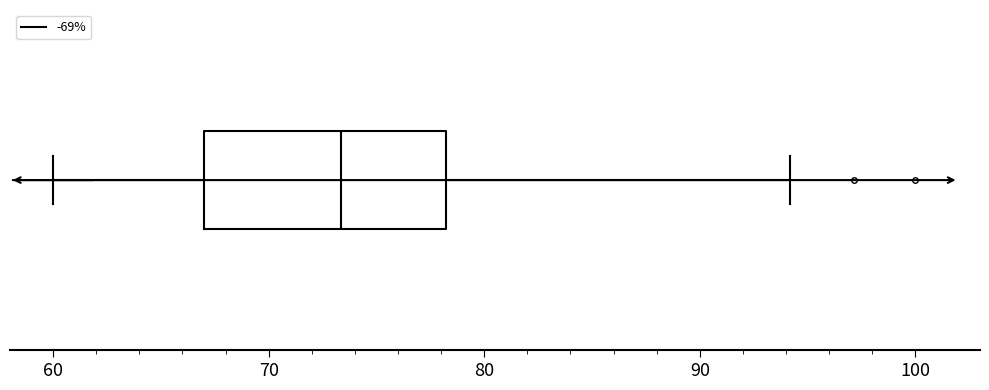

Read this box plot against the x-axis: the position of the median line, the range covered by the box, and the ends of both whiskers. The values are not printed on the chart, so give them approximately, as read against the axis.

median 73, box 67 to 78, whiskers 60 to 94